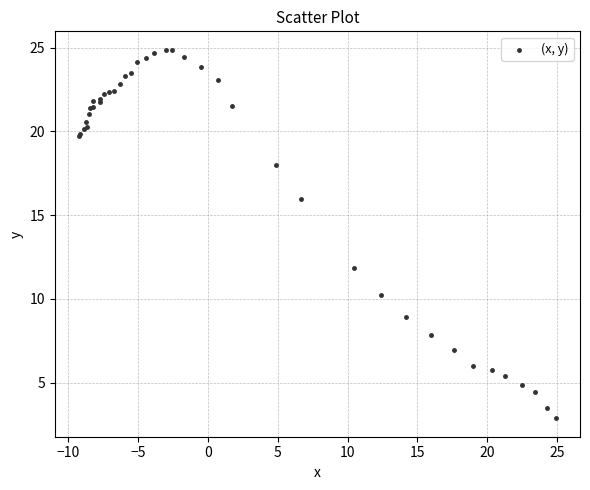

What Y value in the scatter plot is closest to 13?

11.9